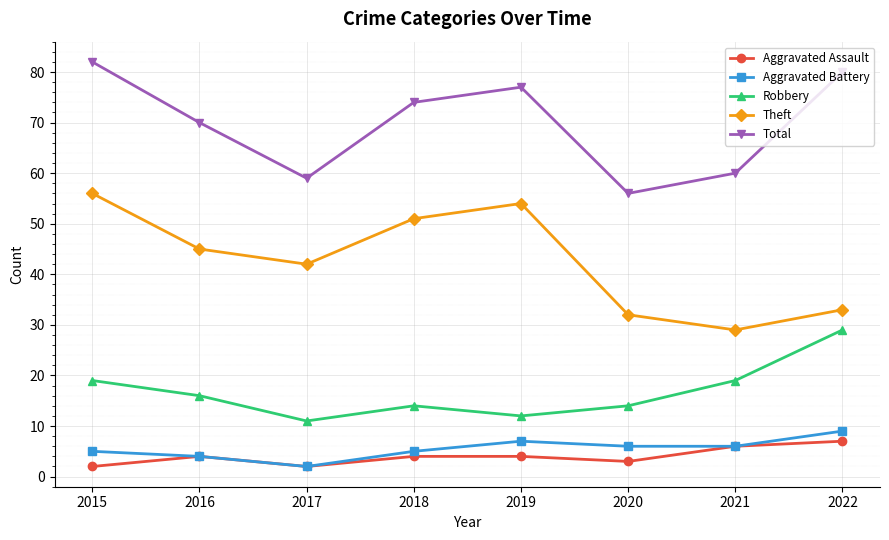

The value of Aggravated Battery at 2019 is 7. True or false?

True